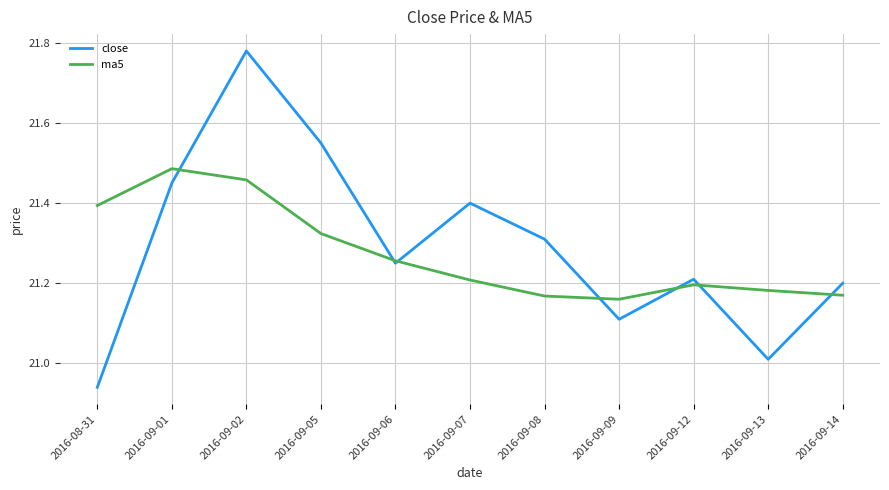

True or false: close has a value of 21.2 at 2016-09-12.

True